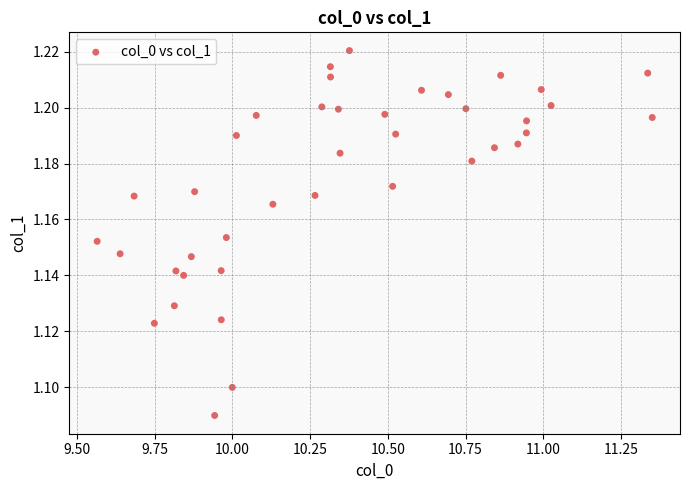

How many points are shown in the scatter plot?

40